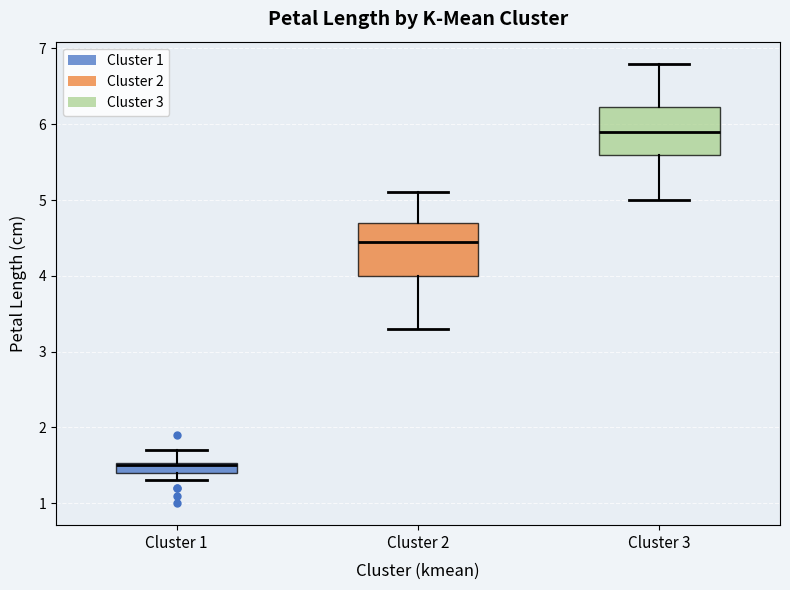

Where does the upper whisker of the box for Cluster 1 end on the y-axis? The values are not printed on the chart, so give them approximately, as read against the axis.

1.7